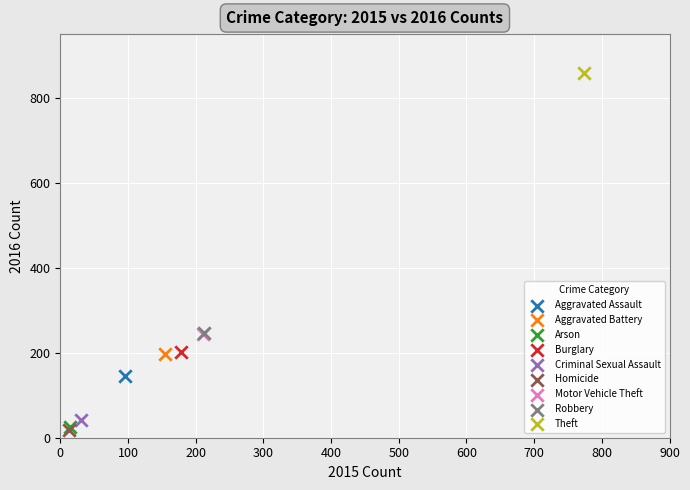

What are all the series names shown in the legend?

Aggravated Assault, Aggravated Battery, Arson, Burglary, Criminal Sexual Assault, Homicide, Motor Vehicle Theft, Robbery, Theft